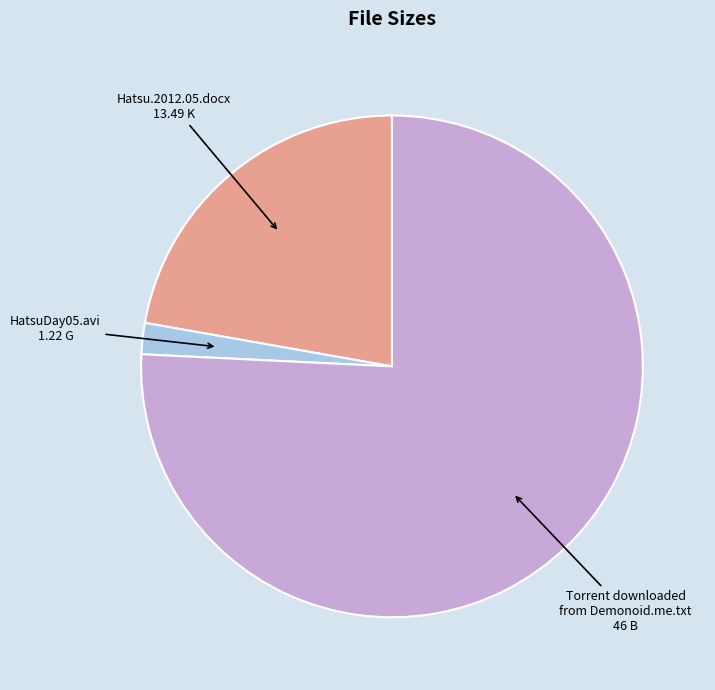

Is the sum of HatsuDay05.avi and Torrent downloaded from Demonoid.me.txt greater than half?

Yes